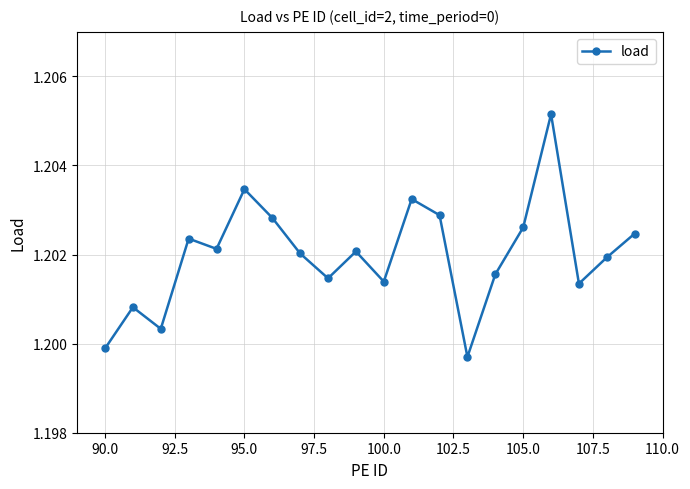

Count the values in the range 1 to 2.

20